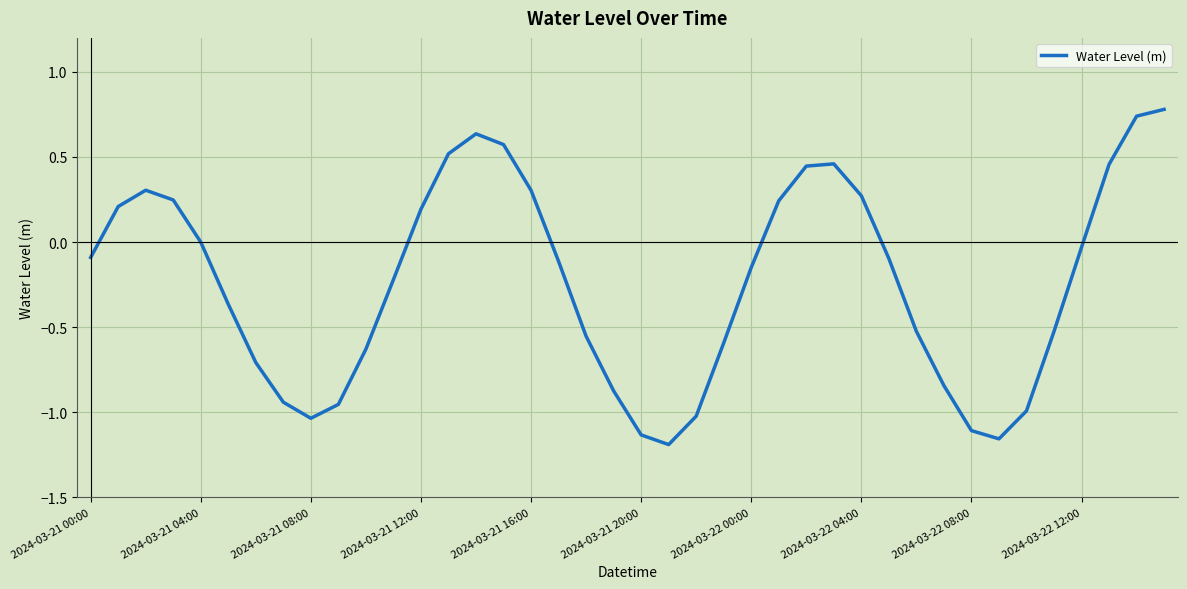

What is the greatest value displayed?

0.8